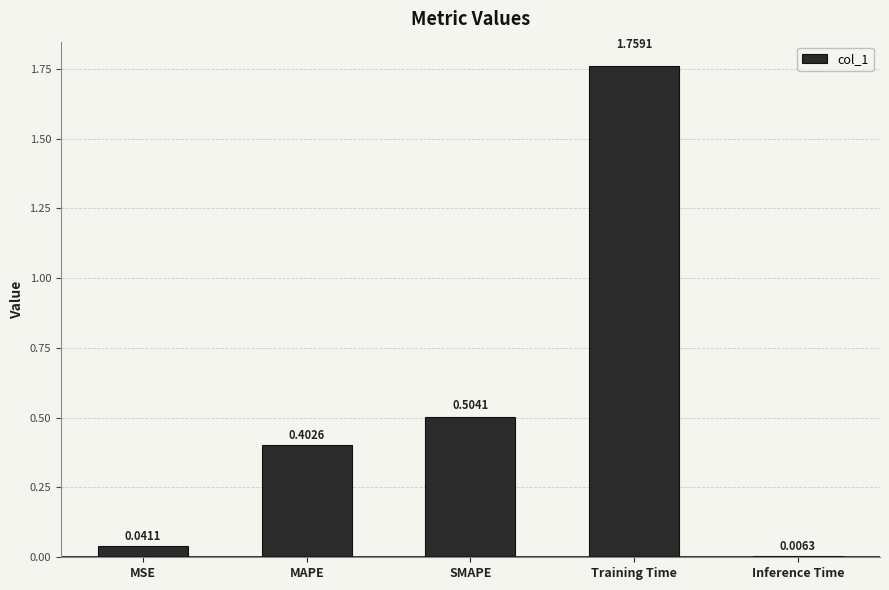

Rank the categories by value from lowest to highest.

Inference Time, MSE, MAPE, SMAPE, Training Time